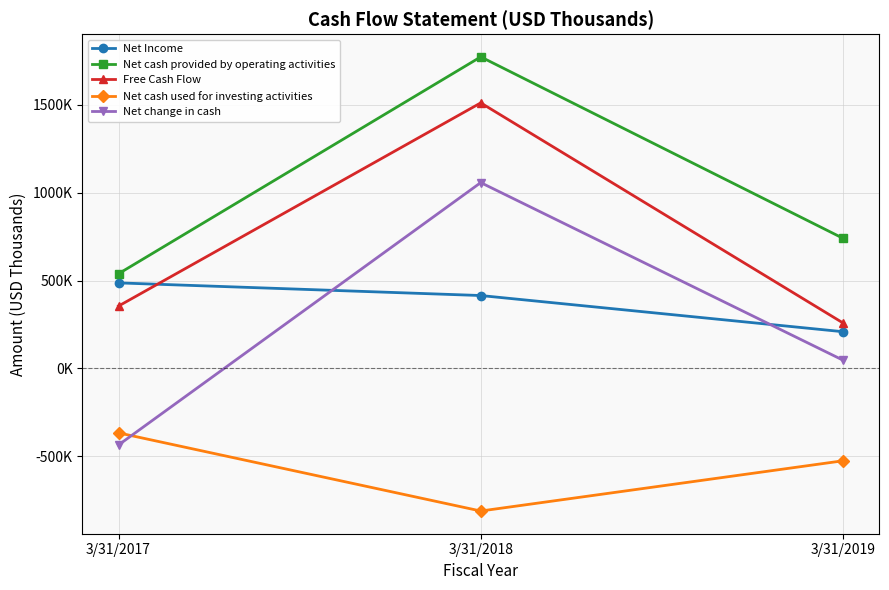

What are all the series names shown in the legend?

Net Income, Net cash provided by operating activities, Free Cash Flow, Net cash used for investing activities, Net change in cash